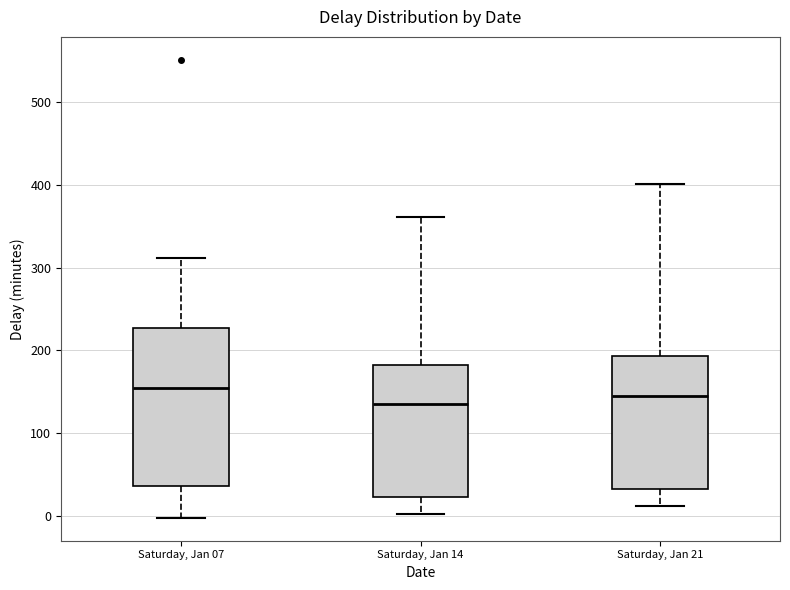

Which box is the tallest, from its lower edge to its upper edge?

Saturday, Jan 07